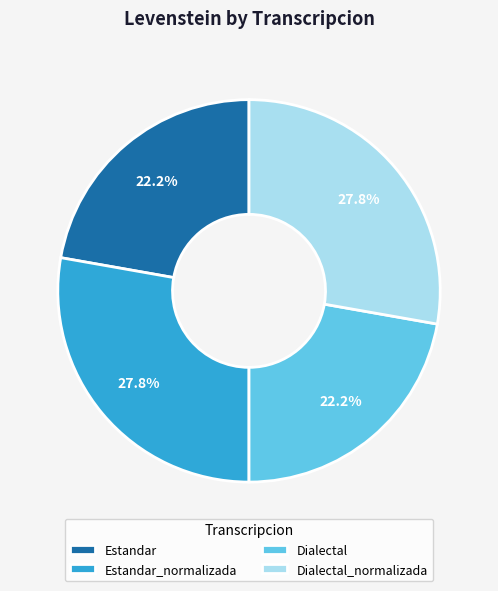

The Estandar slice represents 22% of the pie. True or false?

True